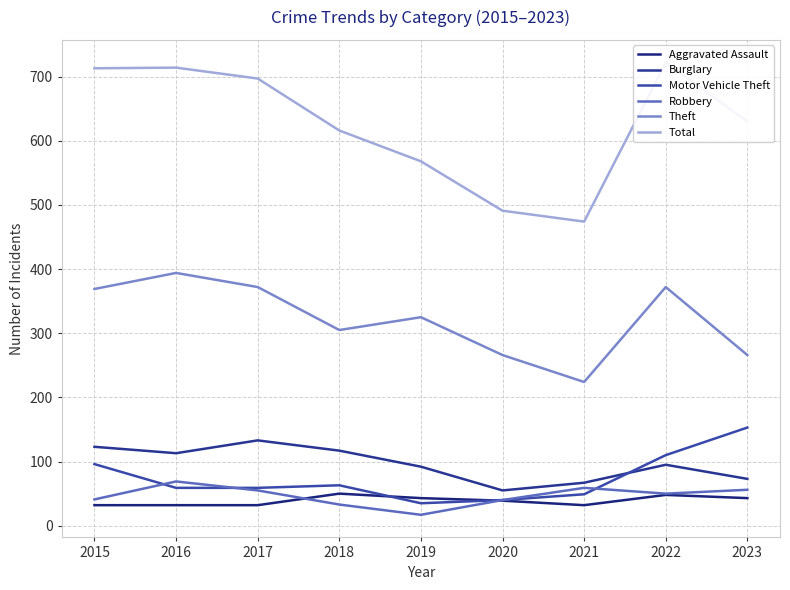

At 2021, list the series in order from smallest to largest.

Aggravated Assault, Motor Vehicle Theft, Robbery, Burglary, Theft, Total